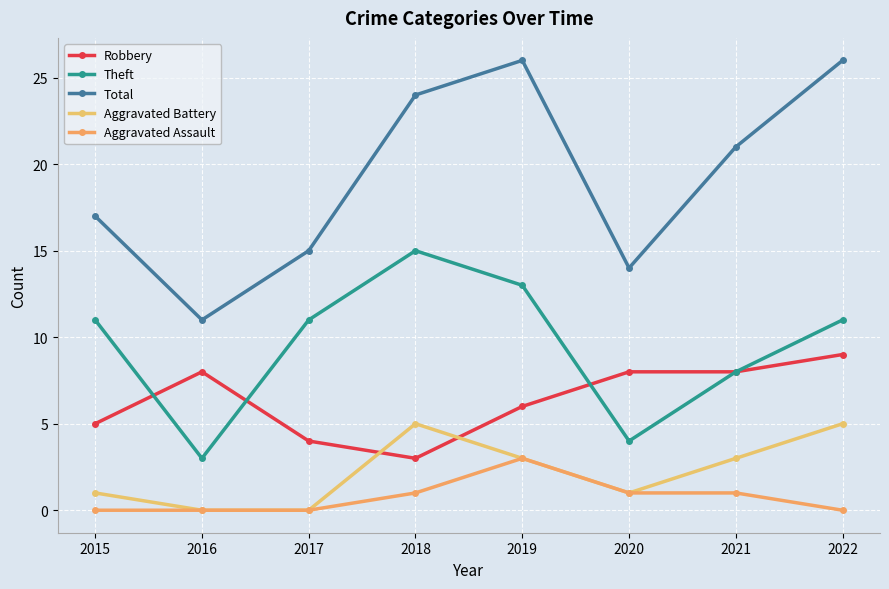

In Total, how many points are higher than both neighbors (excluding endpoints)?

1